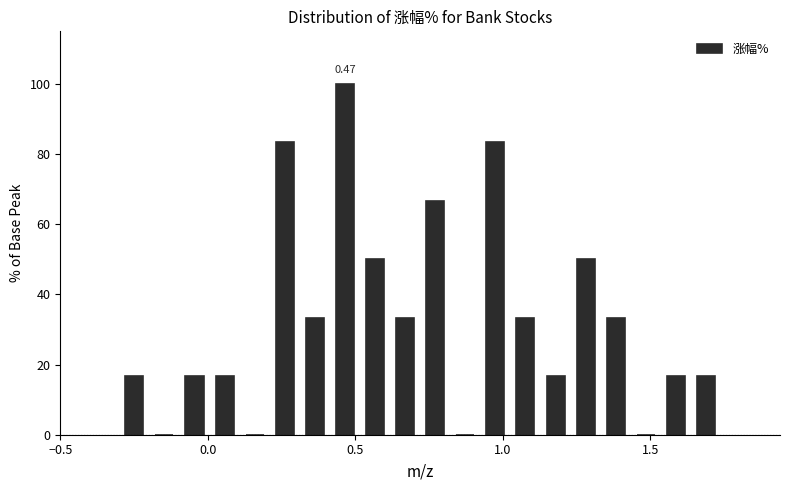

Around what value on the x-axis is the tallest bar? Give the approximate position of its centre, as read against the axis.

0.45